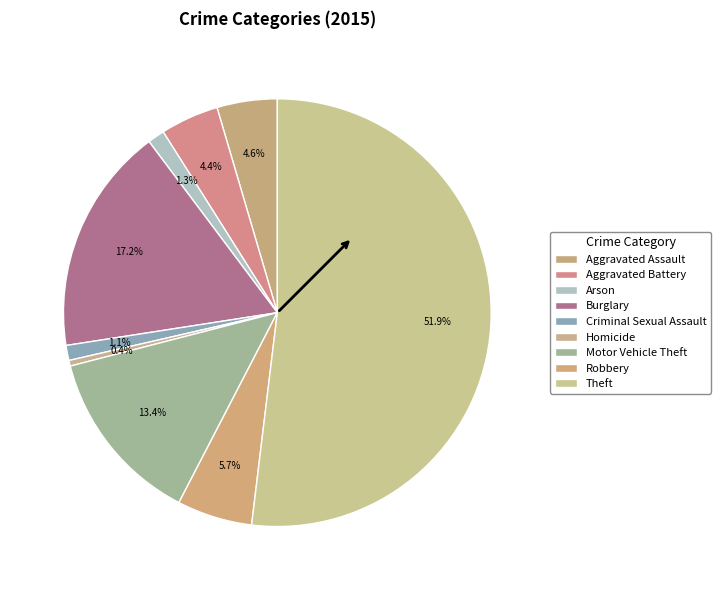

Is it true that Arson is 12% of the pie?

False